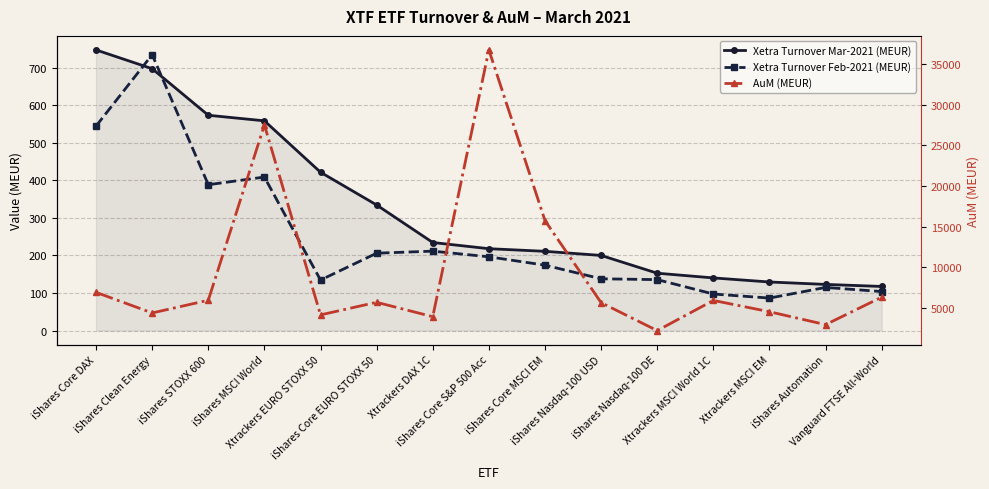

Which label corresponds to the smallest value in the chart?

Xtrackers MSCI EM